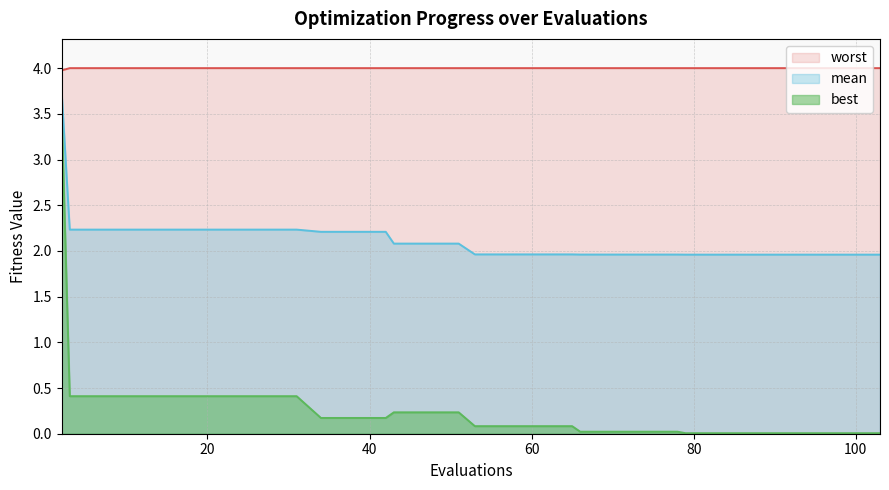

Rank the series by their average value, from highest to lowest.

worst, mean, best